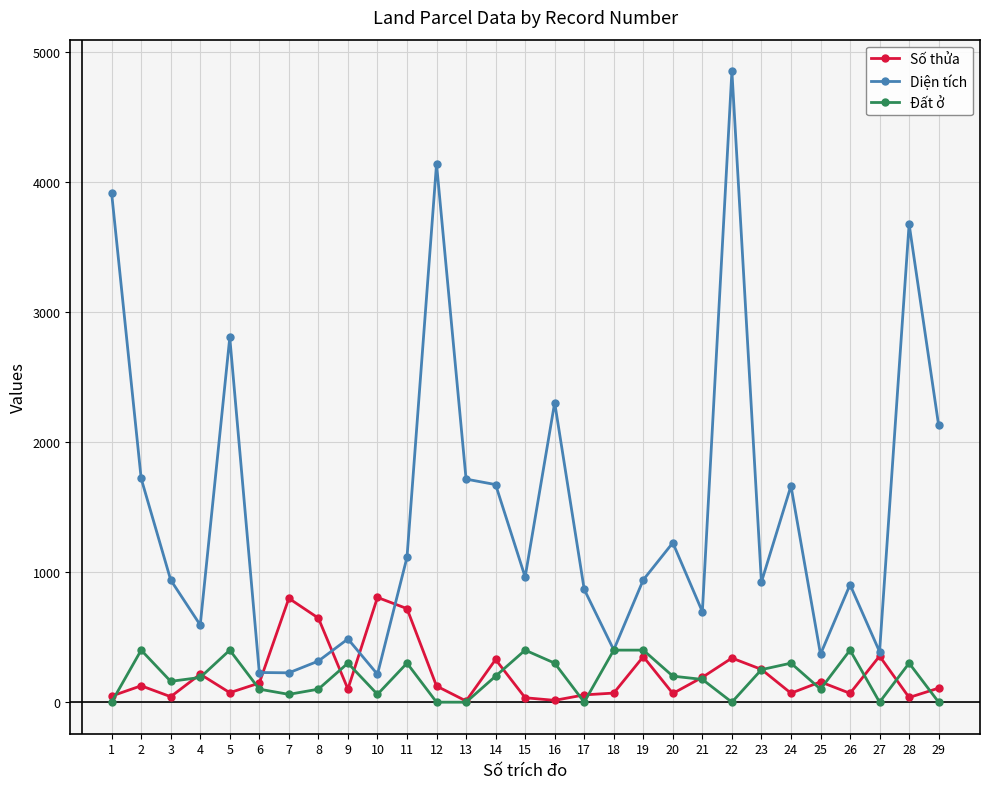

At which category is the sum across all series the highest?

22